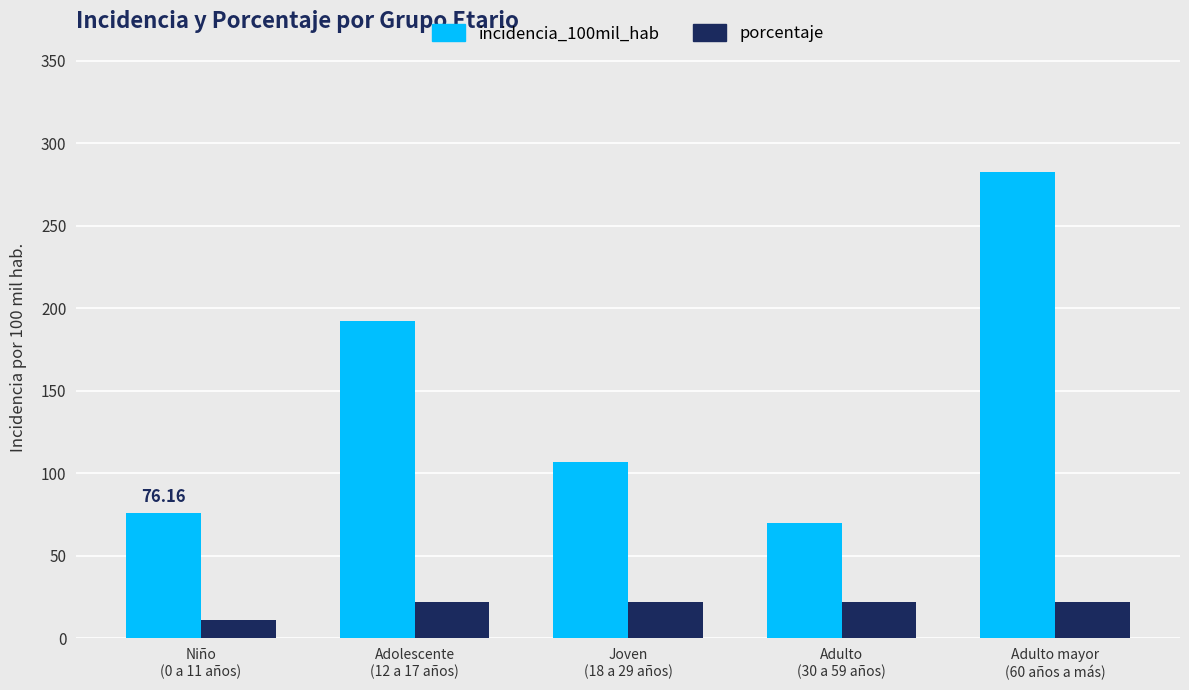

At how many categories does at least one series exceed 32?

5